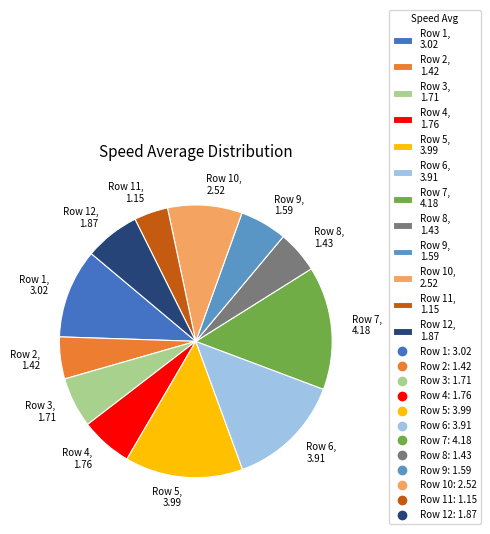

What is the ratio of the value at Row 1, 3.02 to the value at Row 2, 1.42?

2.1